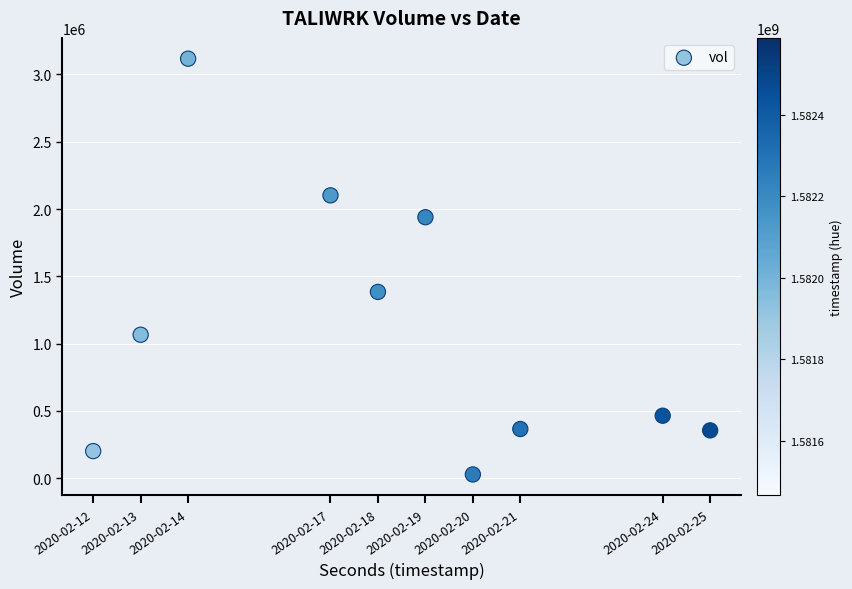

What is the range of Y values (max minus min)?

3089600